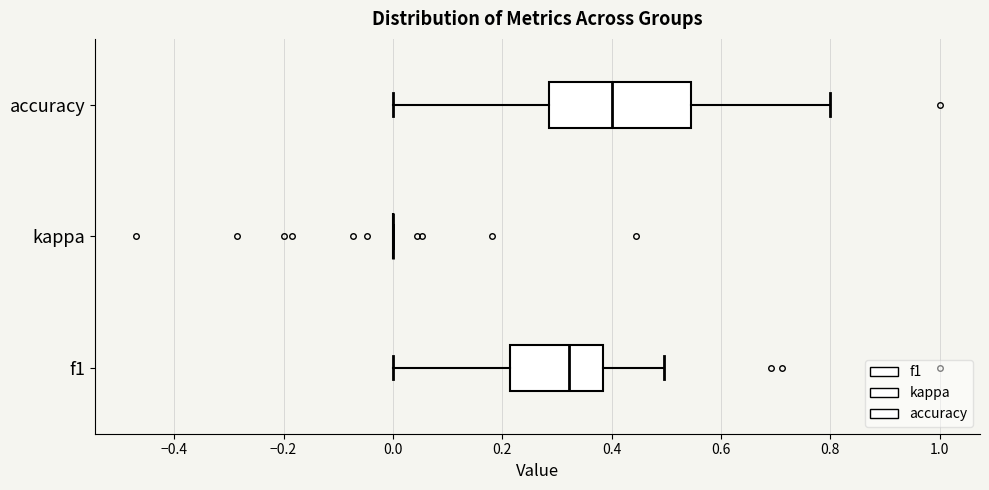

Comparing the boxes themselves (not the whiskers), which one is the widest?

accuracy